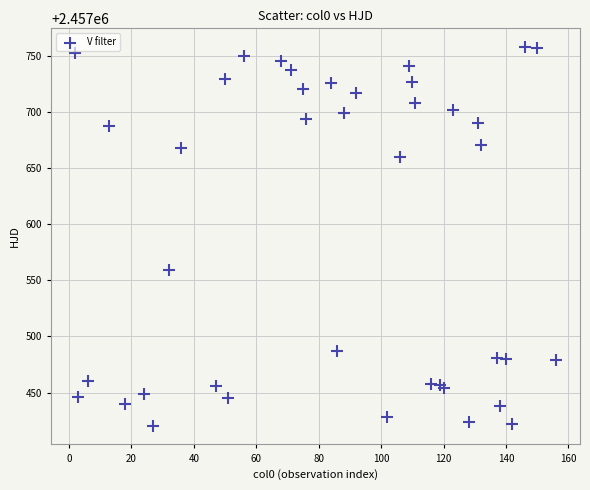

What Y value in the scatter plot is closest to 2457589?

2457559.4